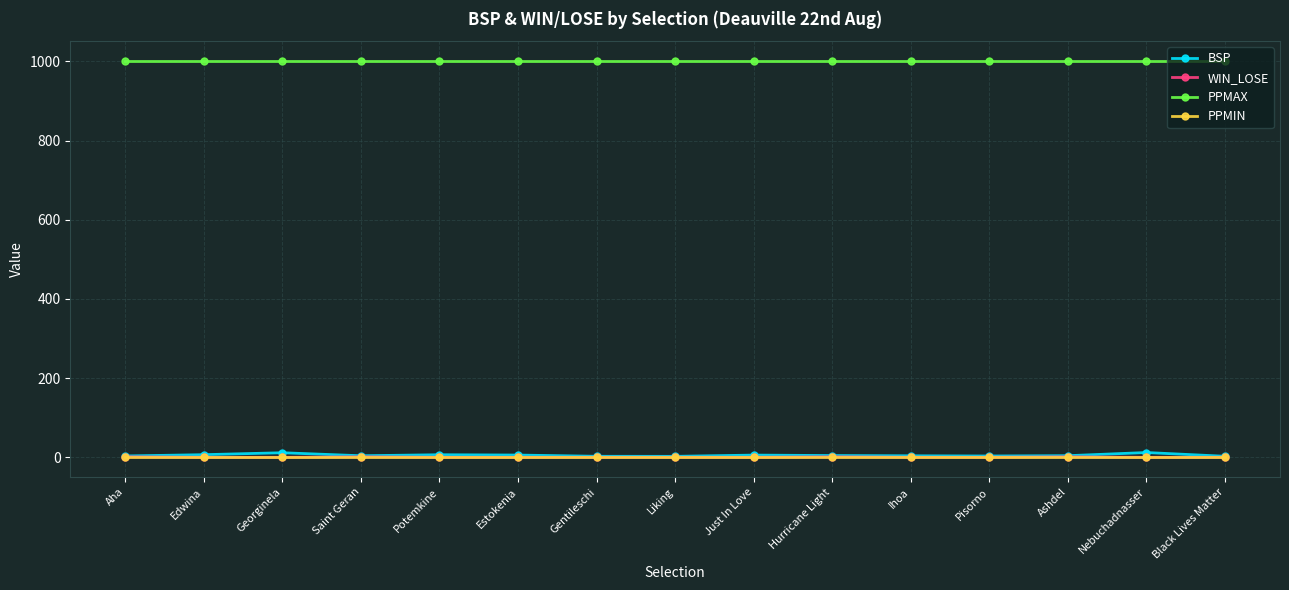

What are all the series names shown in the legend?

BSP, WIN_LOSE, PPMAX, PPMIN